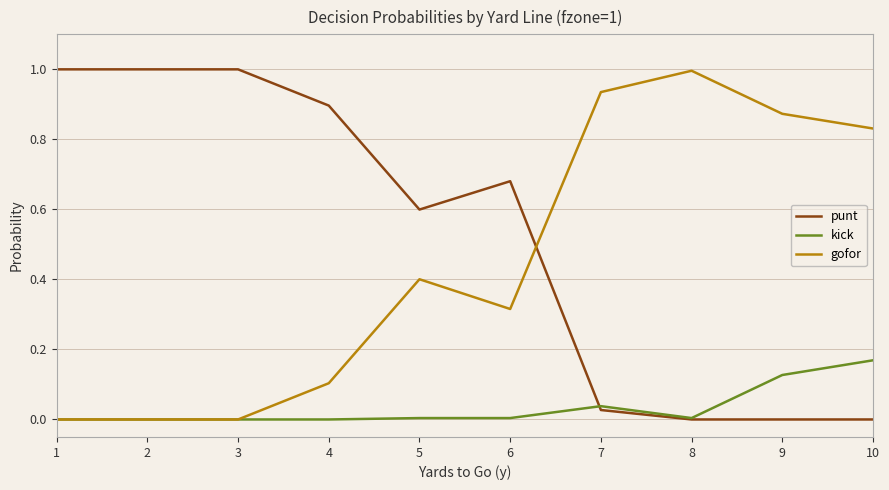

What is the greatest value displayed?

1.0